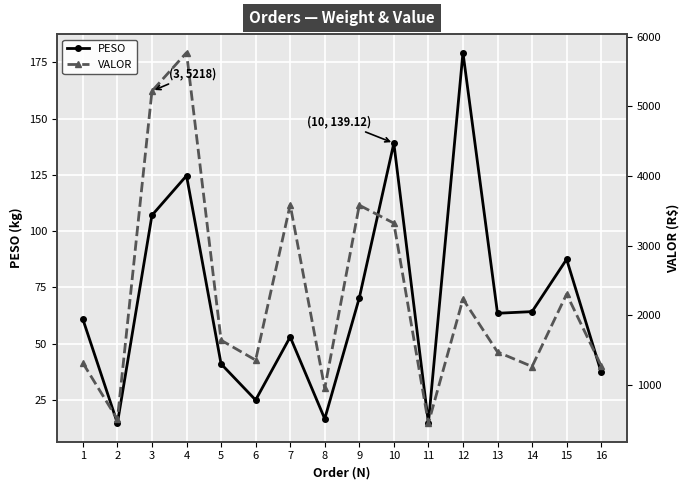

Rank the categories by VALOR value from lowest to highest.

11, 2, 8, 14, 16, 1, 6, 13, 5, 12, 15, 10, 9, 7, 3, 4